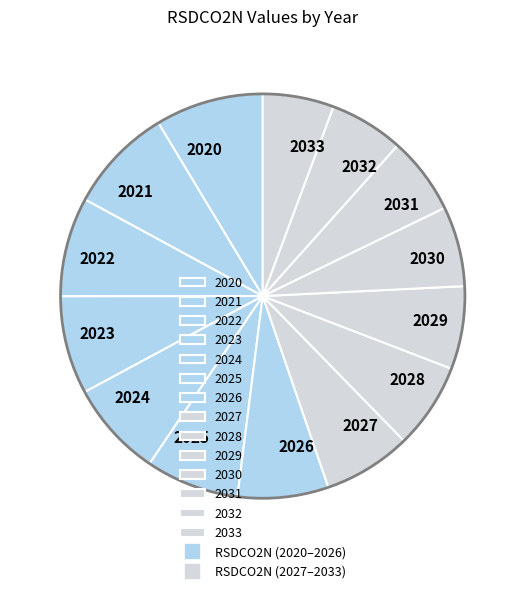

True or false: 2032 accounts for 6% of the total.

True